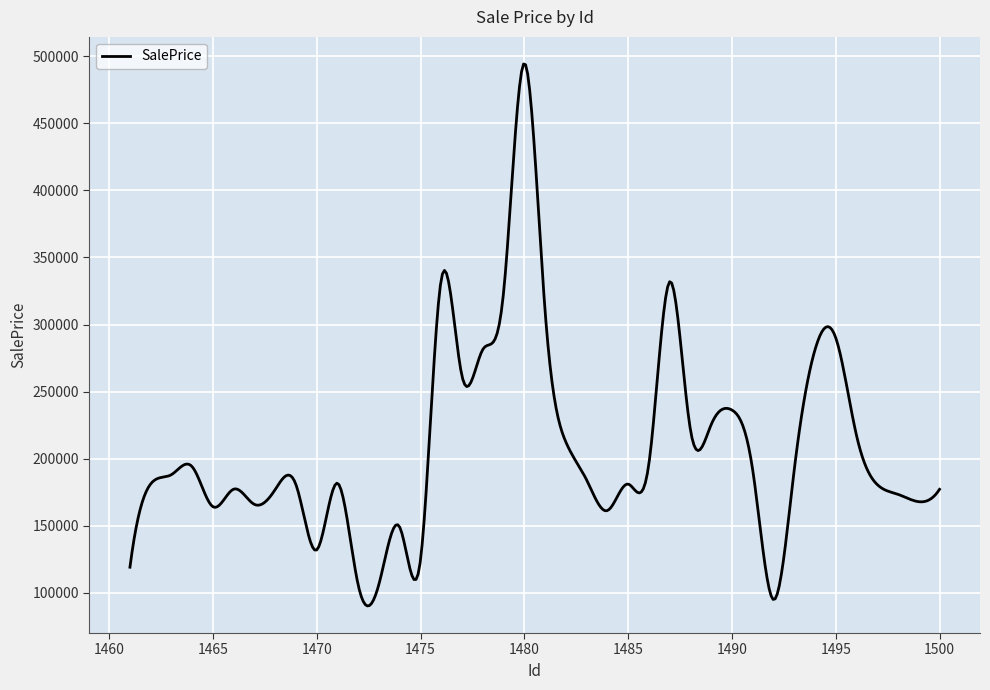

What is the maximum value shown in the chart?

494208.9